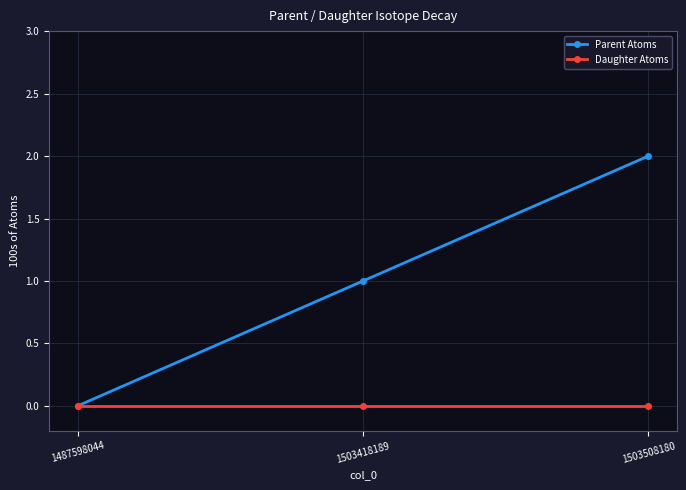

Reading right to left, list all the values displayed in this chart.

Parent Atoms: 2	1	0
Daughter Atoms: 0	0	0